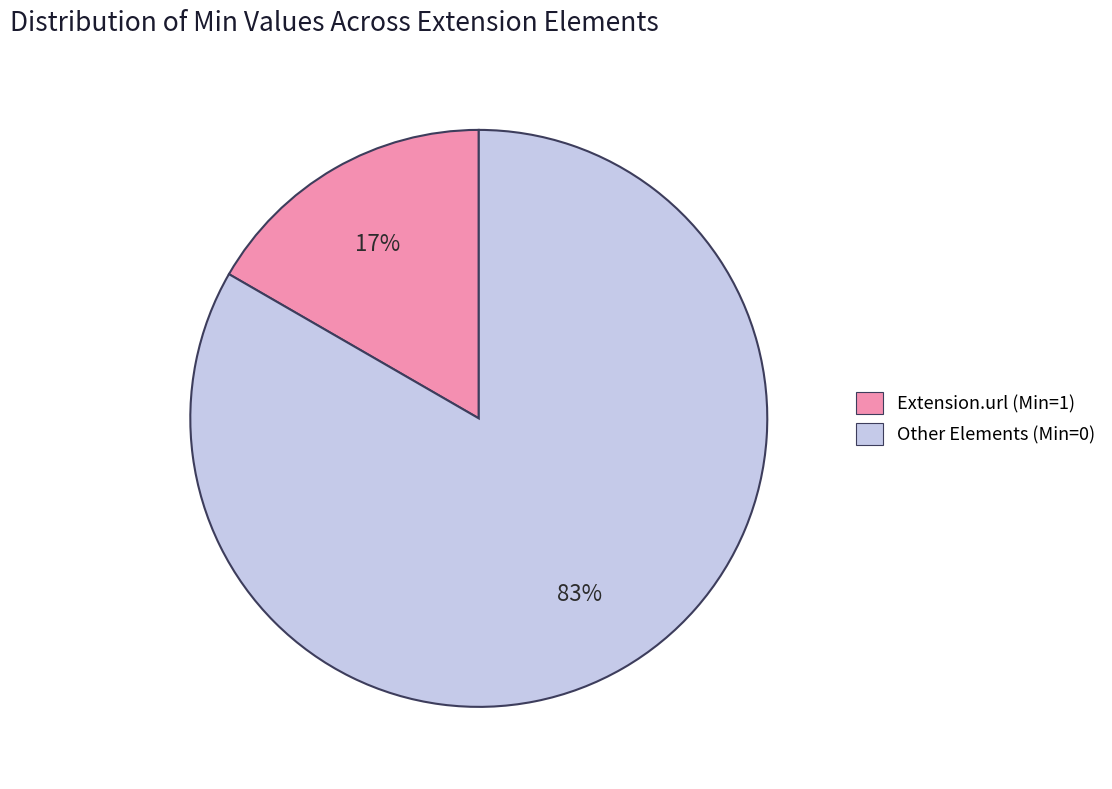

To the nearest percent, what is the average slice percentage?

50%